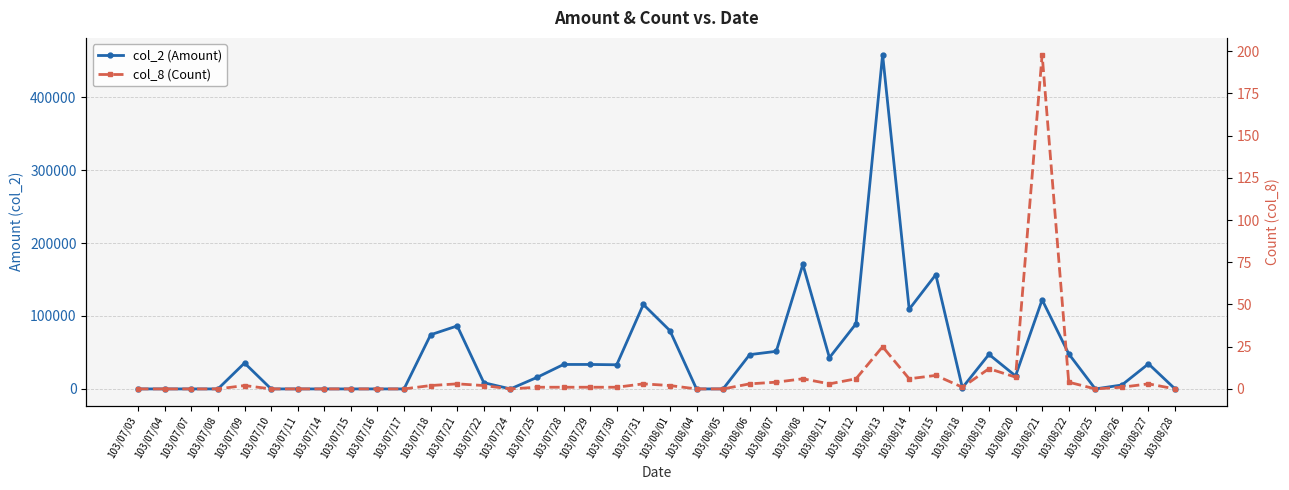

How many positive values does the col_8 (Count) series have?

25